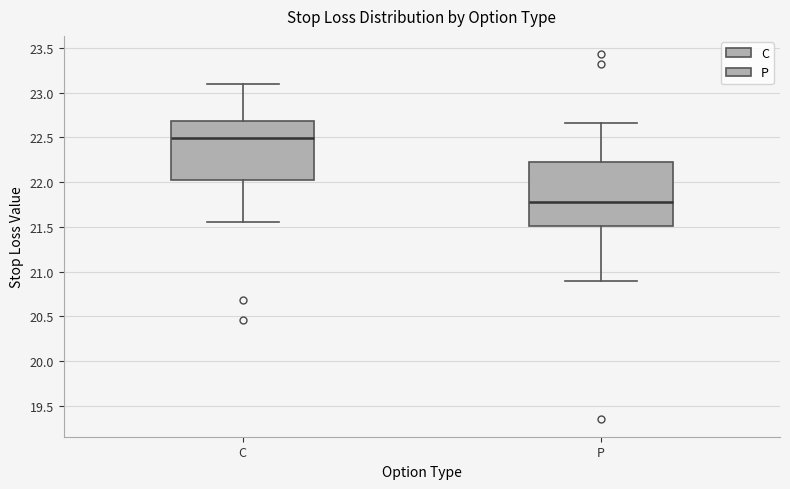

Which box's median line is the highest?

C